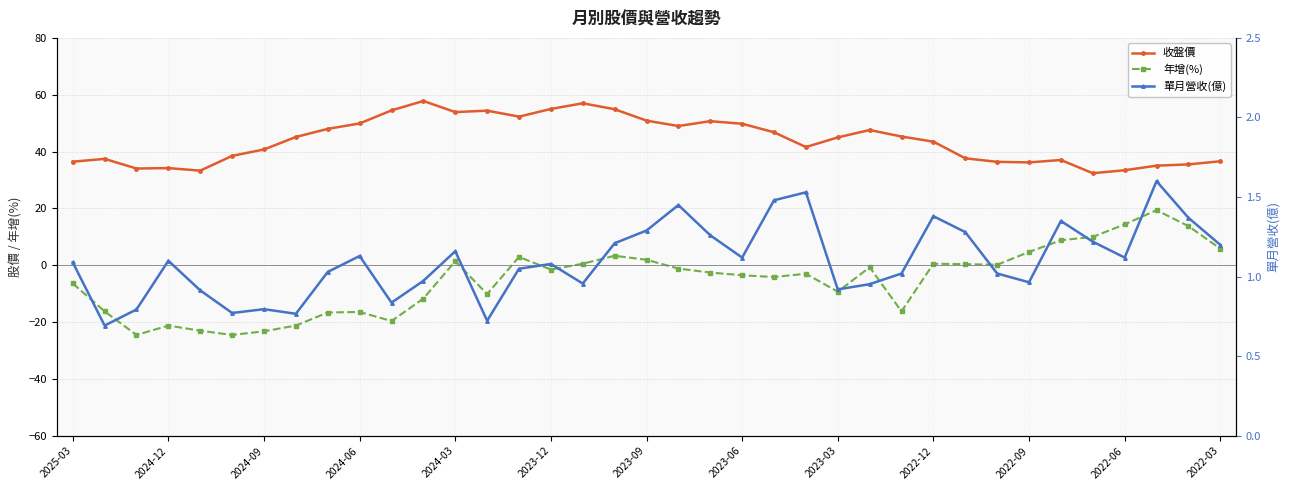

True or false: 年增(%) and 收盤價 intersect in this chart.

False